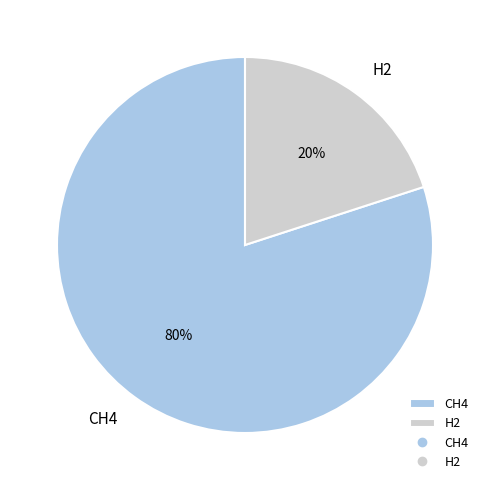

Count the number of slices in the pie.

2